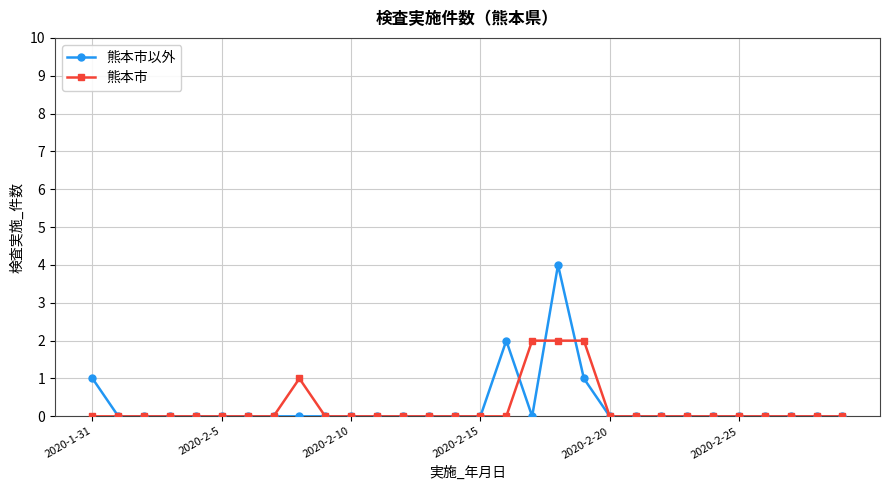

At how many categories does at least one series exceed 3?

1